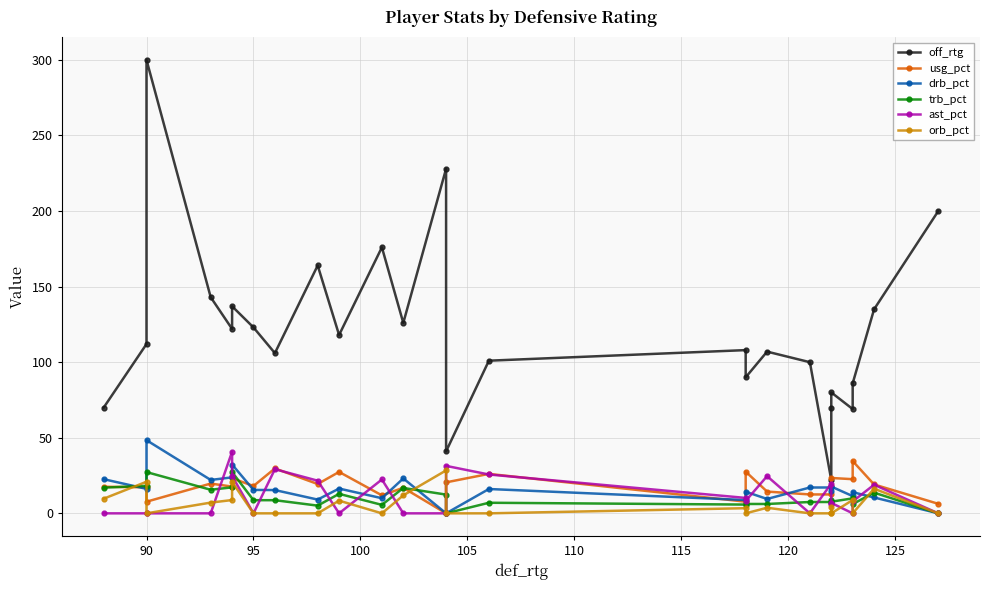

Rank the series by their maximum value, from highest to lowest.

off_rtg, drb_pct, ast_pct, usg_pct, orb_pct, trb_pct